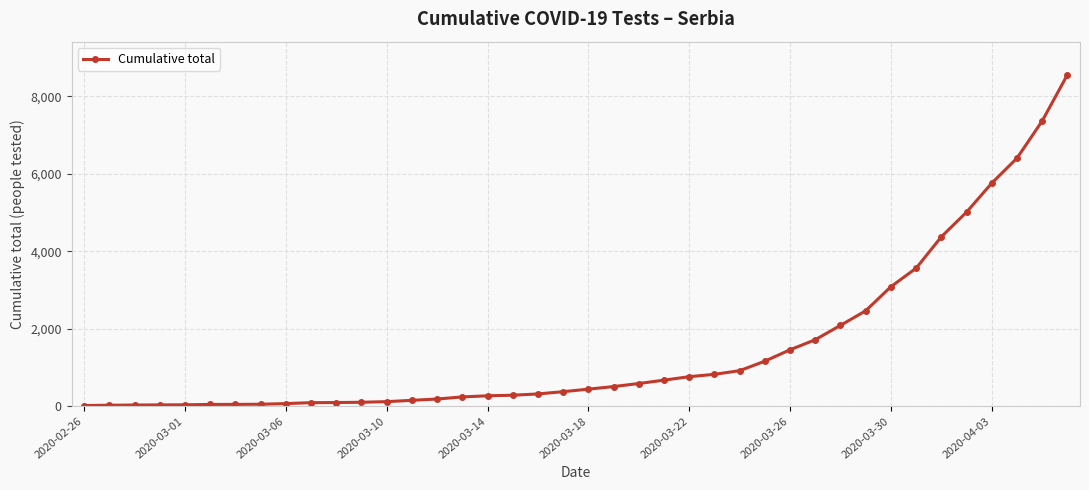

What is the average value?

1506